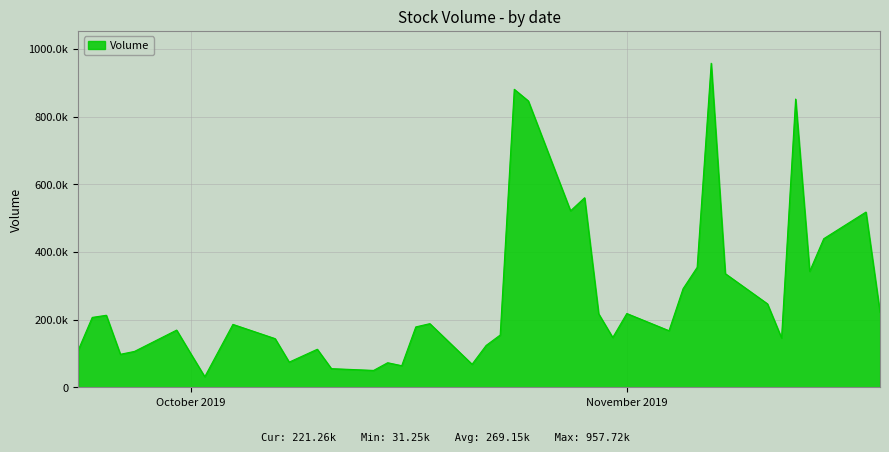

Reading left to right, list all the values displayed in this chart.

109349	206525	212863	97519	105977	169025	99682	31245	185879	143805	74396	112388	55115	49844	72604	63791	178463	188061	68073	123719	154481	880734	846339	521545	560203	217118	147140	218025	167222	291397	354469	957715	335963	246613	145777	851861	342704	439182	517886	221262